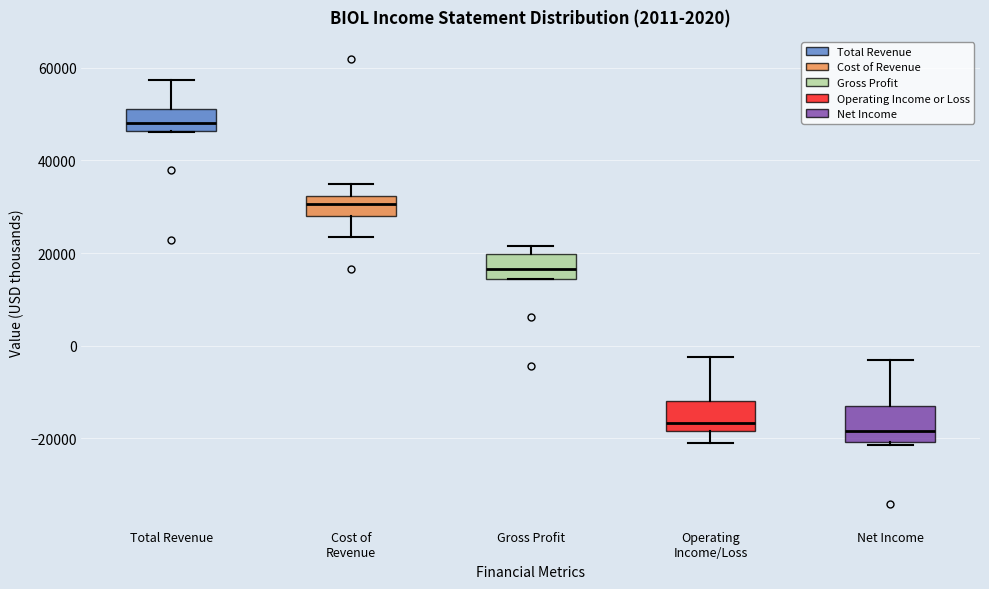

Reading left to right, transcribe this box plot: for each box, give where its median line is, the range the box spans, and where its two whiskers end, as read against the y-axis. The values are not printed on the chart, so give them approximately, as read against the axis.

Total Revenue: median 48000, box 46000 to 52000, whiskers 46000 to 58000
Cost of Revenue: median 30000, box 28000 to 32000, whiskers 24000 to 34000
Gross Profit: median 16000, box 14000 to 20000, whiskers 14000 to 22000
Operating Income/Loss: median -16000, box -18000 to -12000, whiskers -20000 to -2000
Net Income: median -18000, box -20000 to -14000, whiskers -22000 to -4000